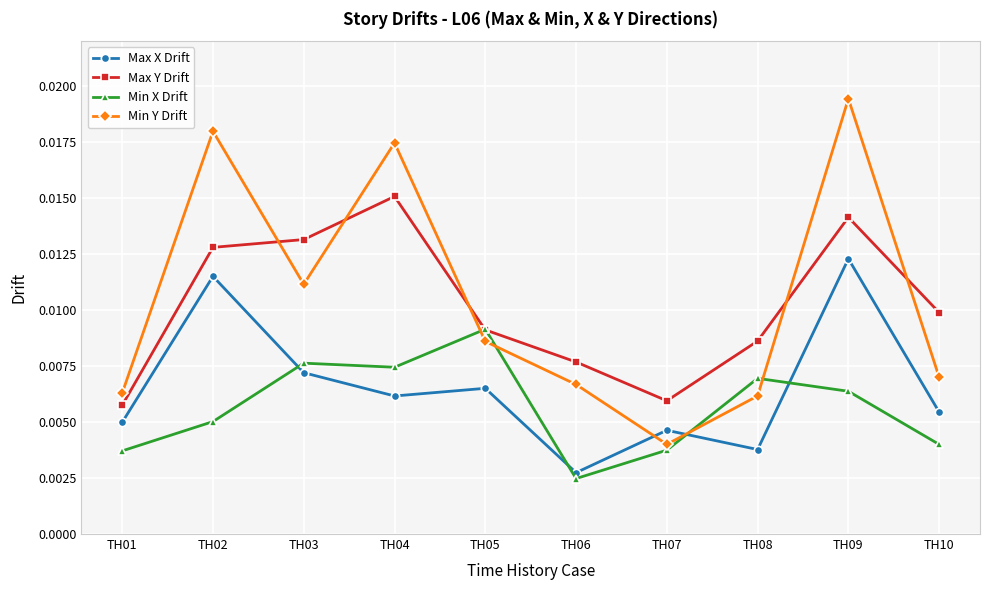

Between which two adjacent categories do Min X Drift and Max X Drift first intersect?

TH02 and TH03